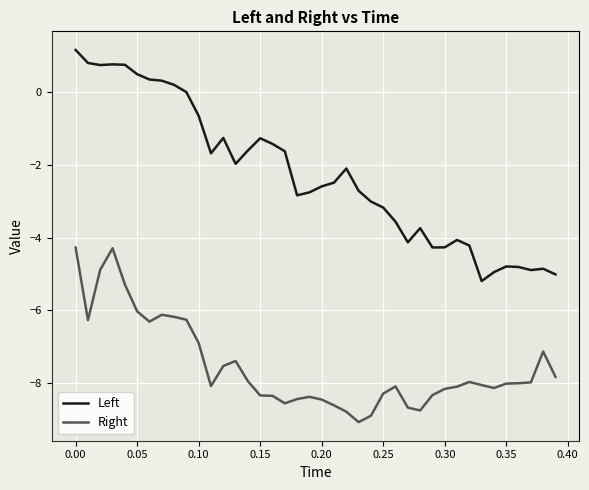

Which series has the widest spread of values?

Left